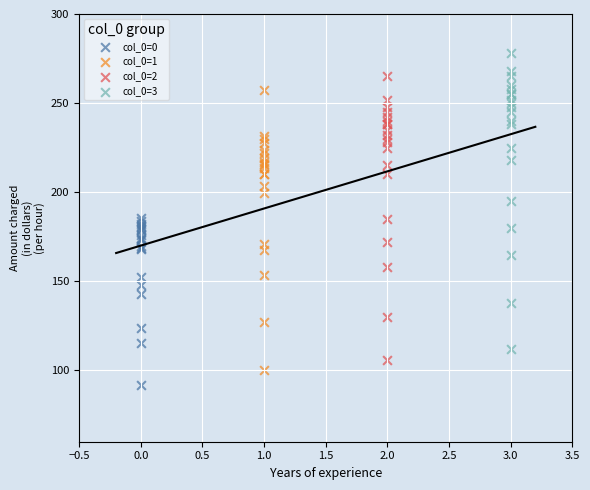

Which series contains the highest Y value?

col_0=3